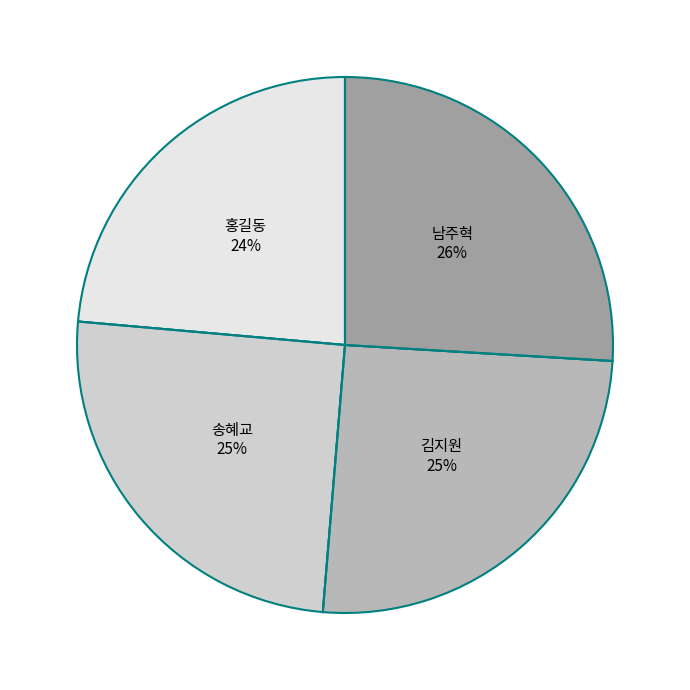

Is it true that 홍길동 is 16% of the pie?

False